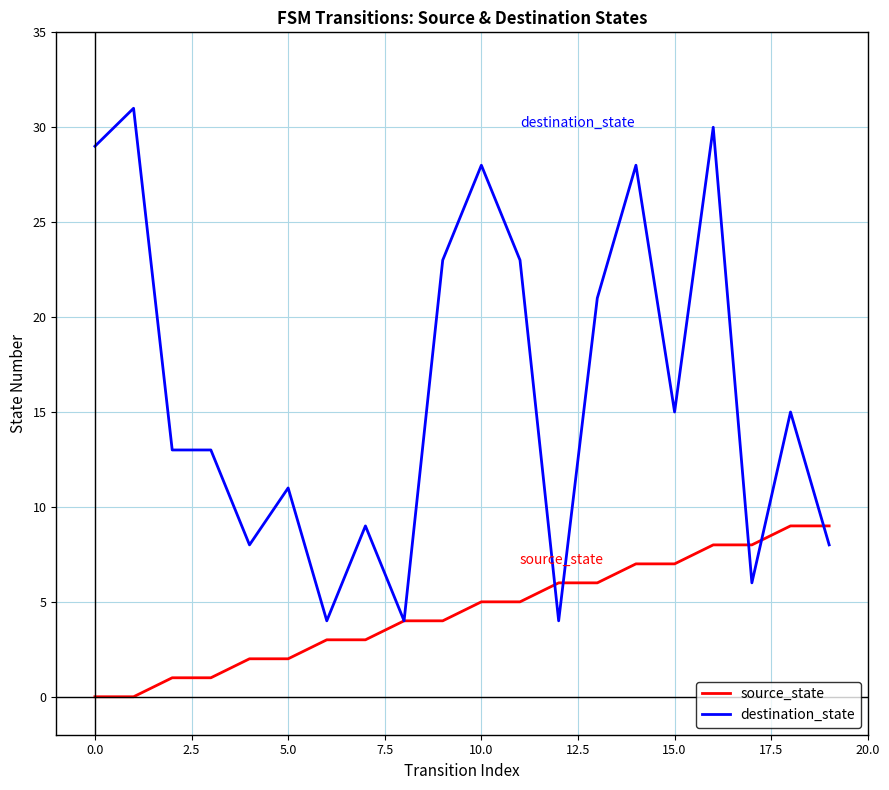

List the series in order of their peak value, lowest first.

source_state, destination_state